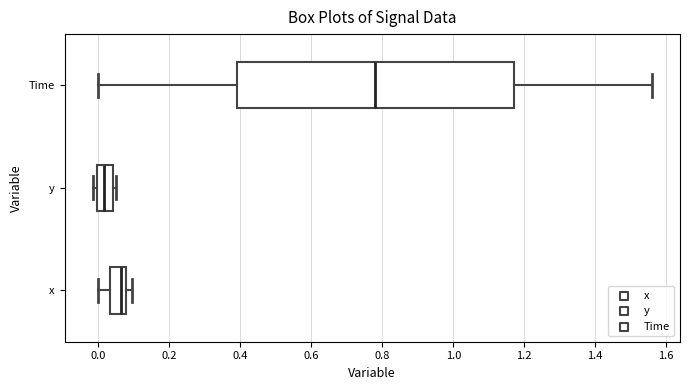

Which box has the furthest to the right median line?

Time